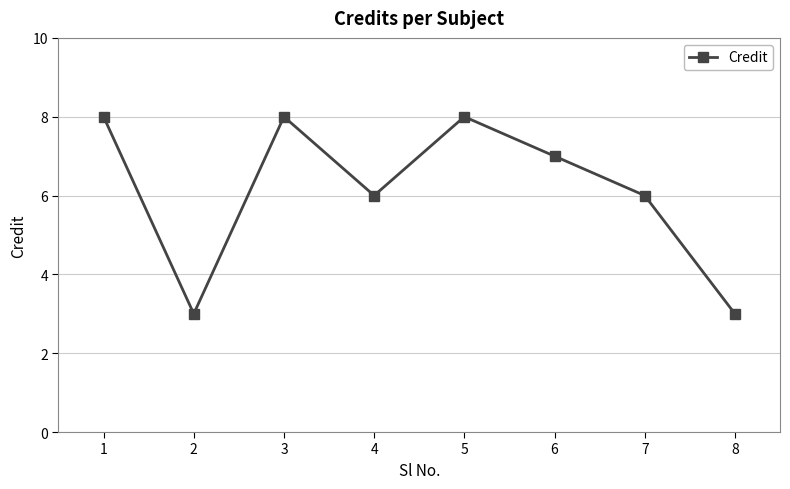

How many values are below 7?

4